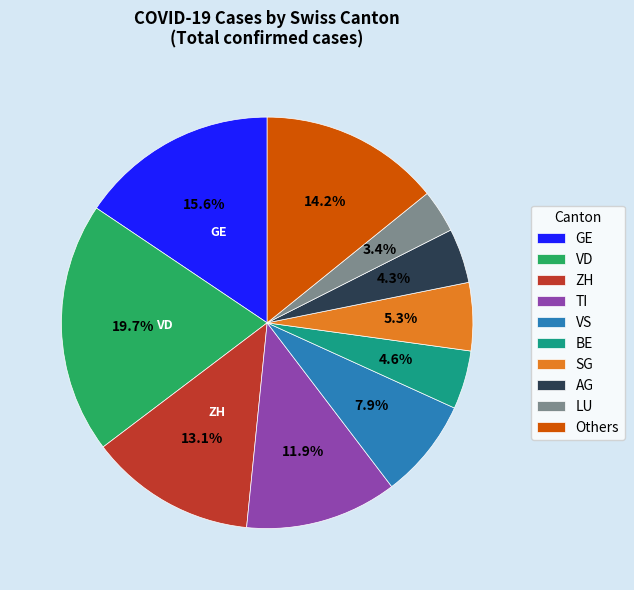

To the nearest percent, what is the difference between the largest and smallest slice percentages?

16%